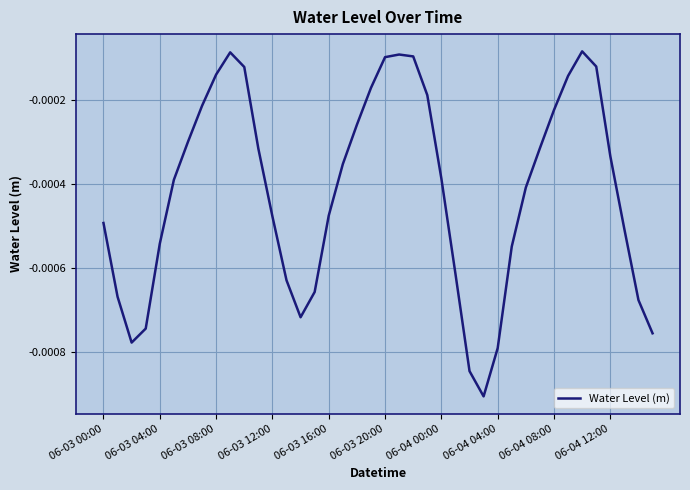

Does the chart have visible grid lines?

Yes